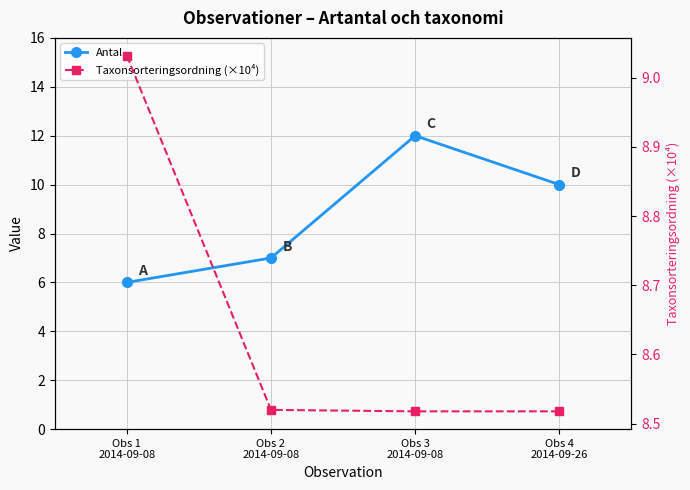

Rank the series by their average value, from lowest to highest.

Taxonsorteringsordning (×10⁴), Antal